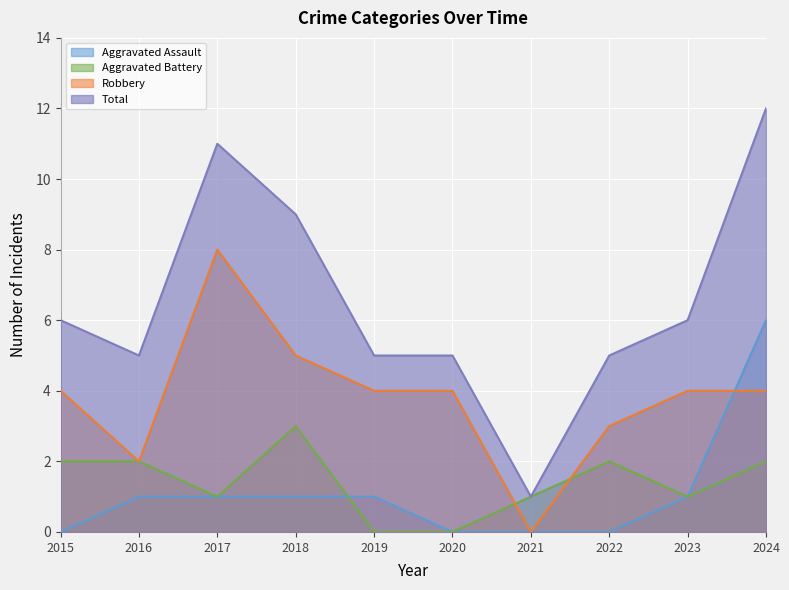

List the series in order of their peak value, lowest first.

Aggravated Battery, Aggravated Assault, Robbery, Total